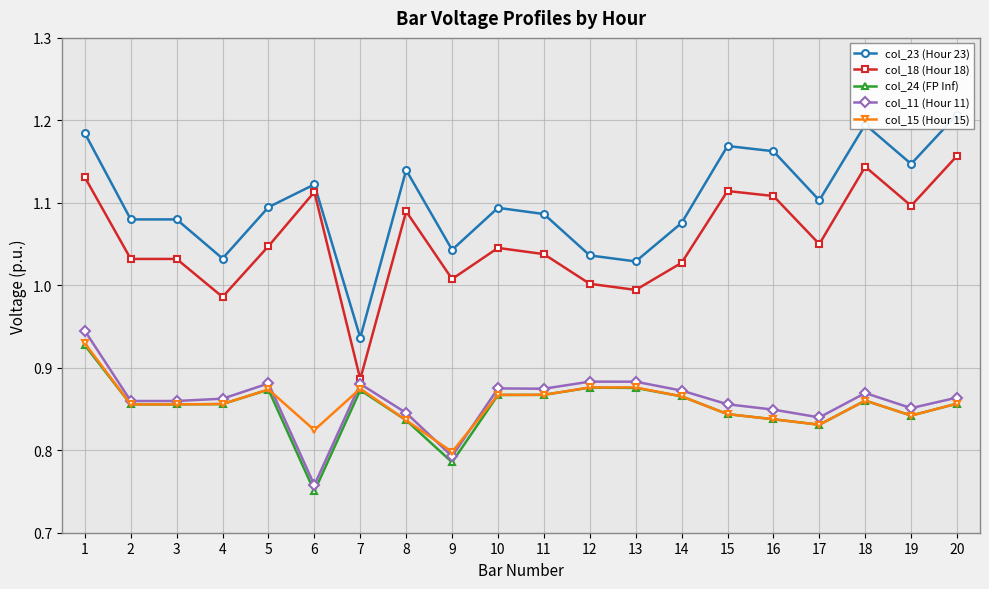

What is the value of the col_15 (Hour 15) point at the 14th from the left?

0.9